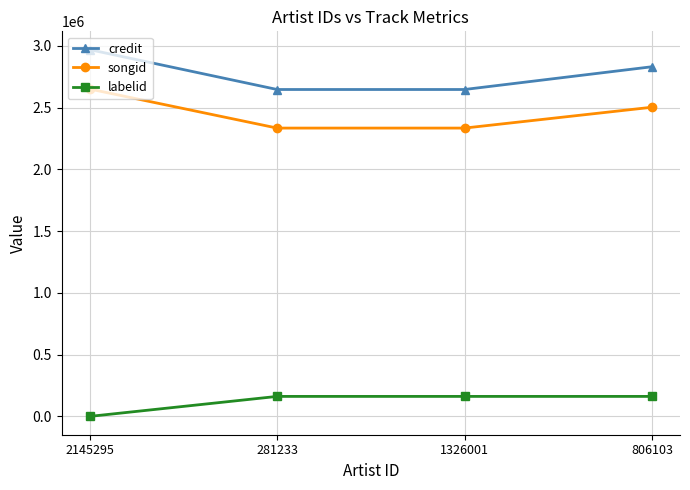

What is the spread (max minus min) of values at 281233?

2484814